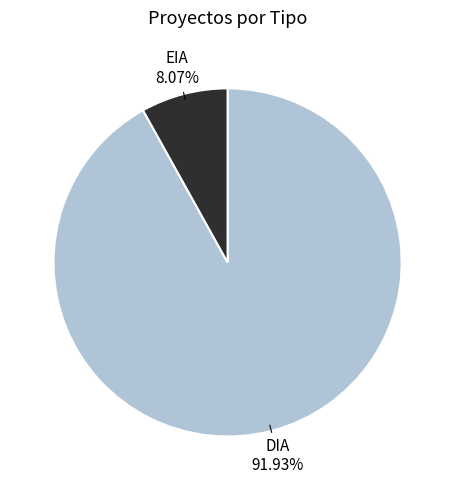

To the nearest percent, what portion does DIA represent?

92%